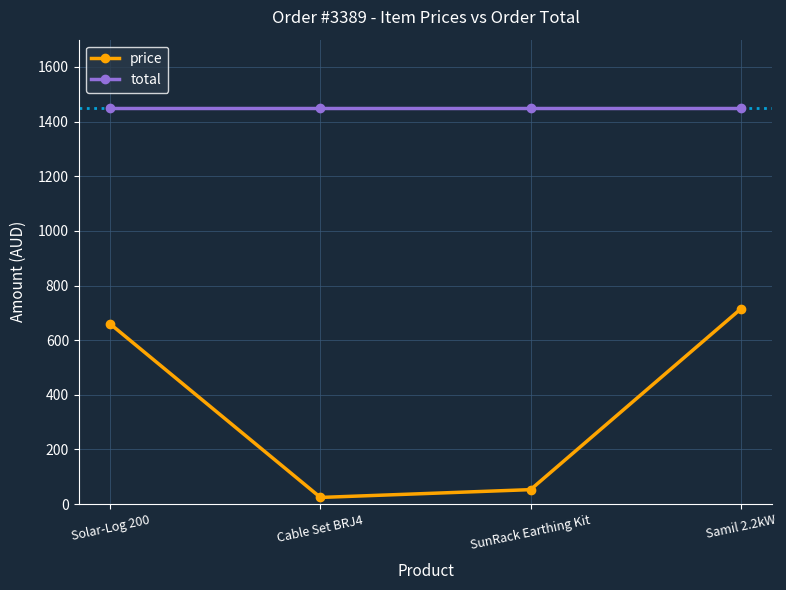

Does the chart display data point markers on the line(s)?

Yes